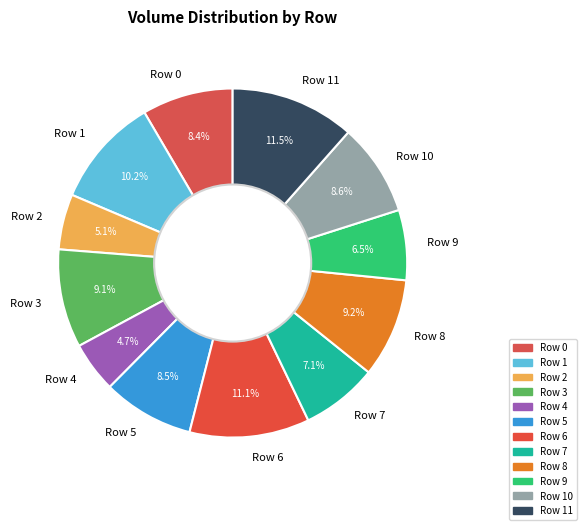

To the nearest percent, what is the difference between the largest and smallest slice percentages?

7%